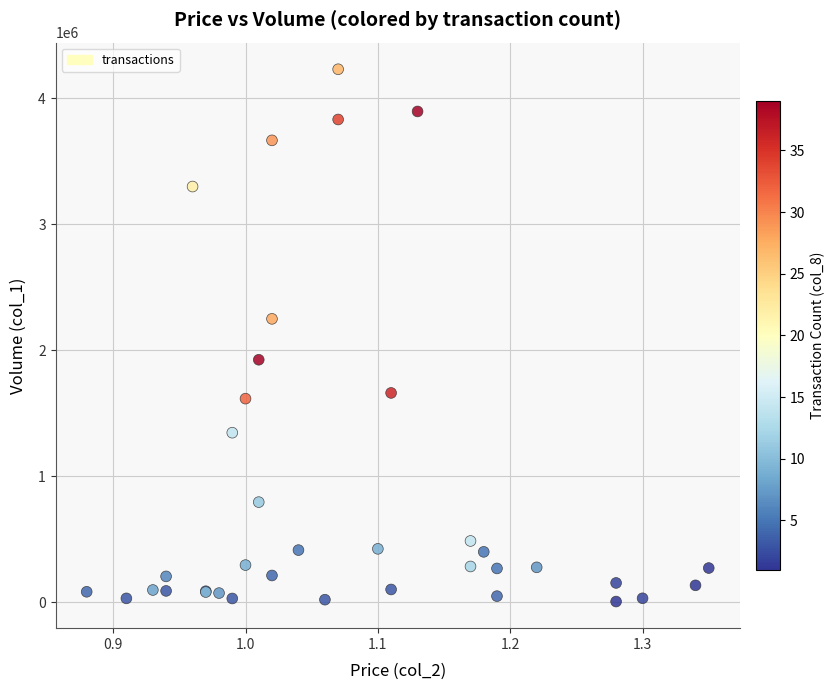

What Y value in the scatter plot is closest to 2118055?

2249500